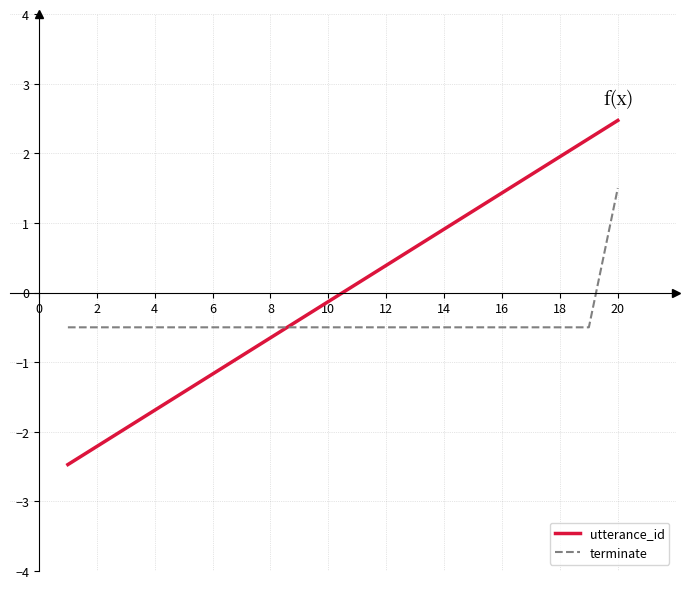

List the series in order of their overall mean, lowest first.

terminate, utterance_id